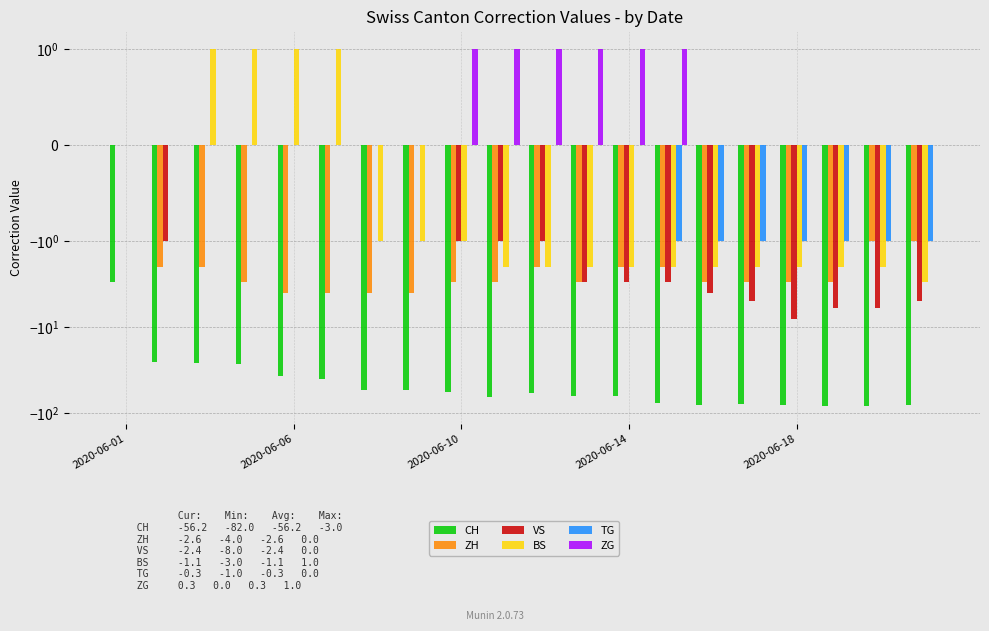

What is the difference between the second highest and second lowest values in the VS series?

6